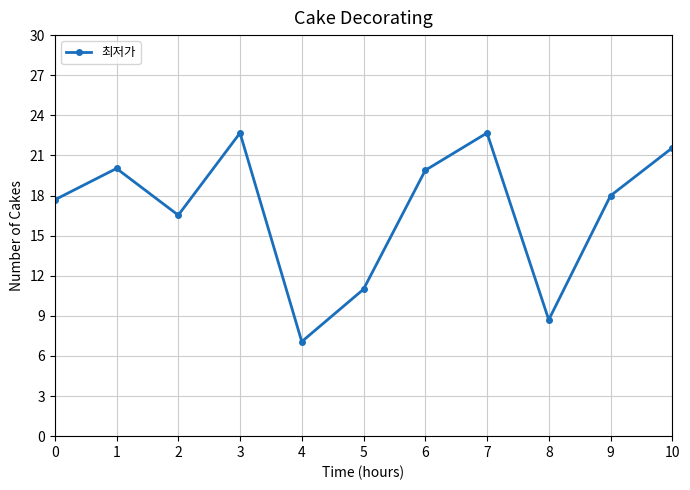

How many points are higher than both their immediate neighbors (excluding endpoints)?

3